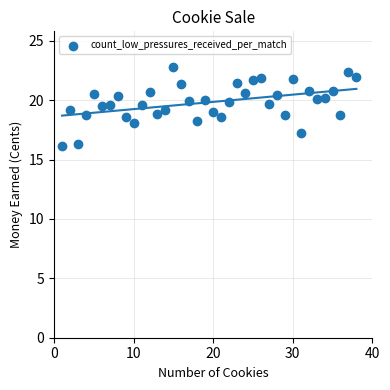

What is the range of Y values (max minus min)?

6.7